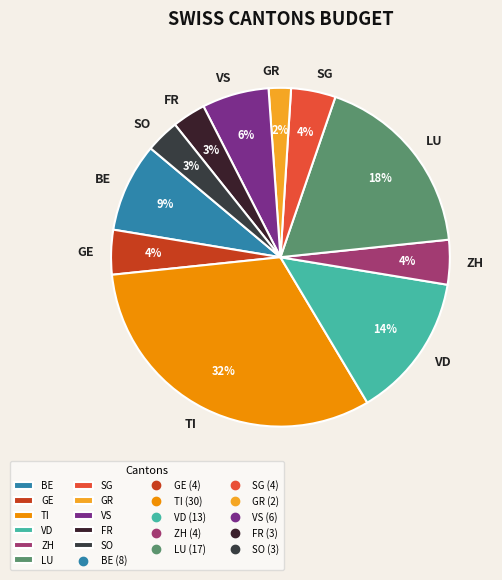

Count the number of slices in the pie.

11